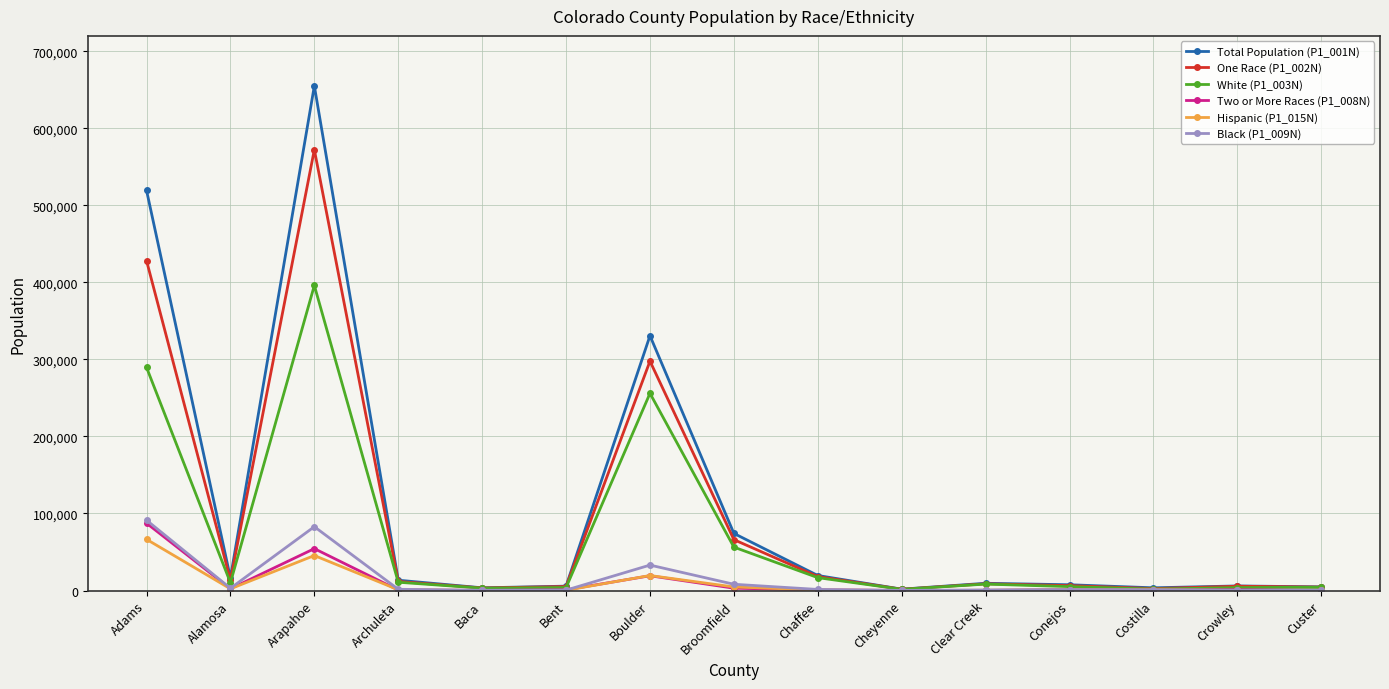

What is the minimum value shown in the chart?

42